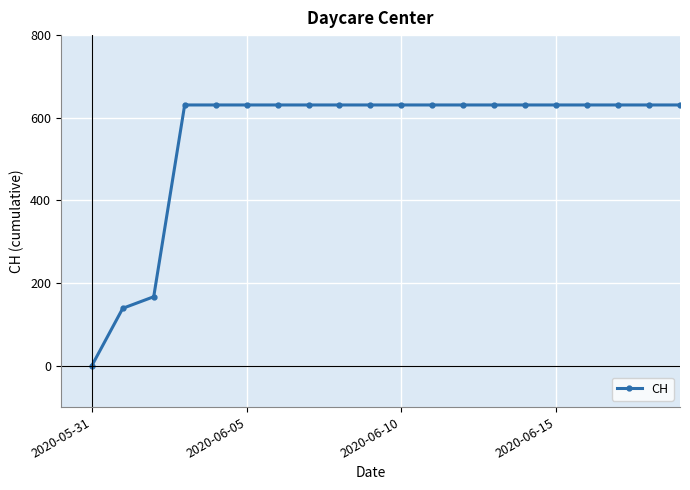

Reading left to right, list all the values displayed in this chart.

0	139	167	631	631	631	631	631	631	631	631	631	631	631	631	631	631	631	631	631